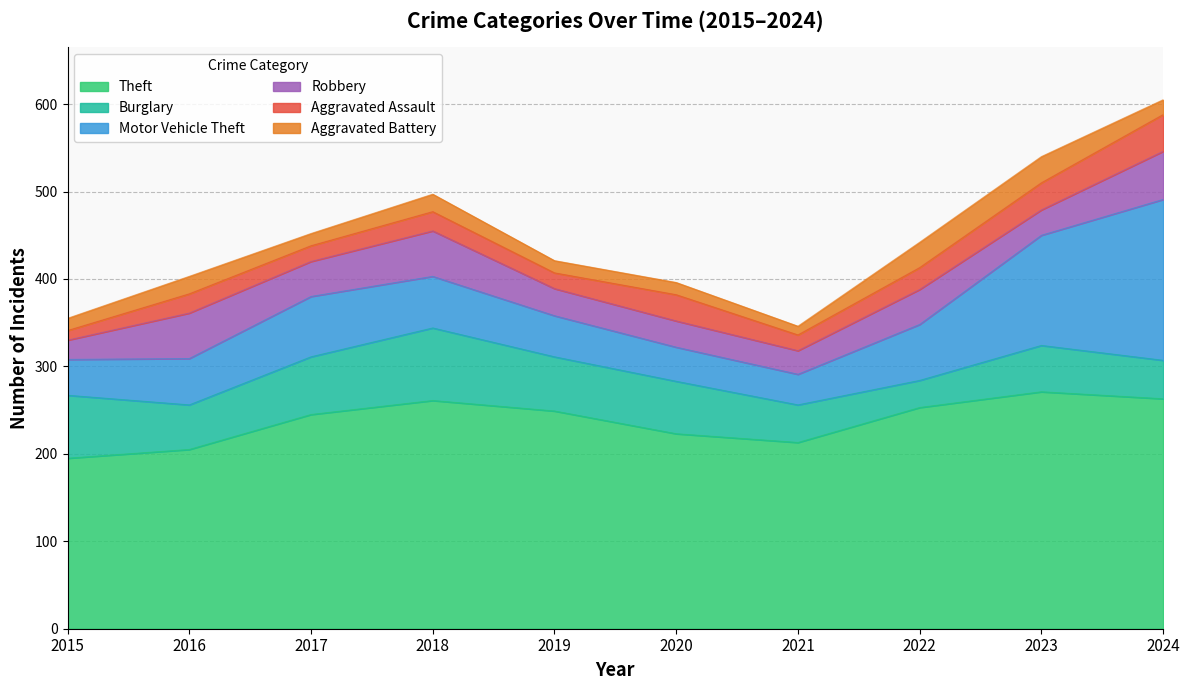

The value of Robbery at 2015 is 13. True or false?

False